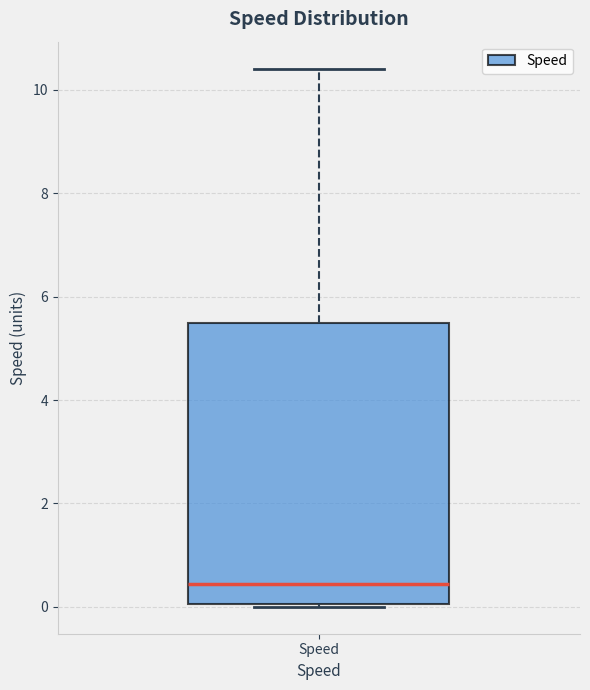

Read this box plot against the y-axis: the position of the median line, the range covered by the box, and the ends of both whiskers. The values are not printed on the chart, so give them approximately, as read against the axis.

median 0.4, box 0.0 to 5.4, whiskers 0.0 (just below the box's lower edge) to 10.4